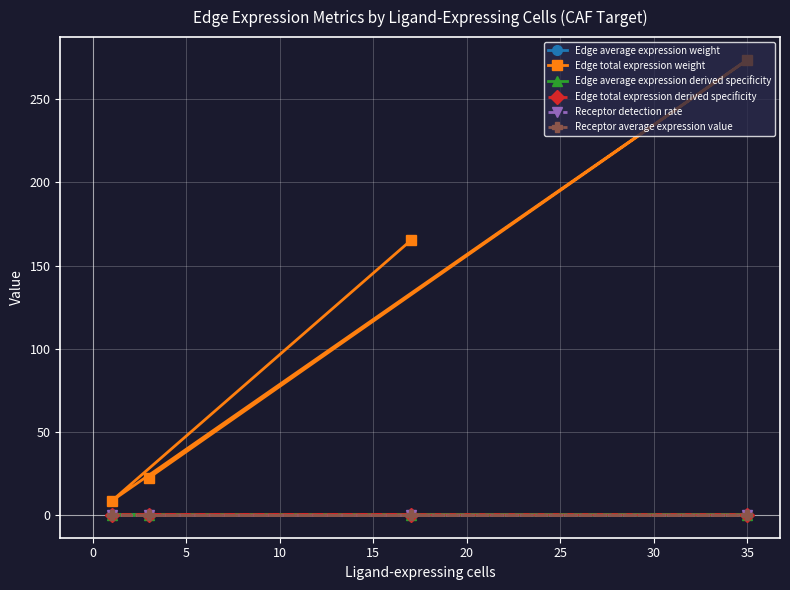

What is the value of the Receptor detection rate point at the 2nd from the left?

0.1